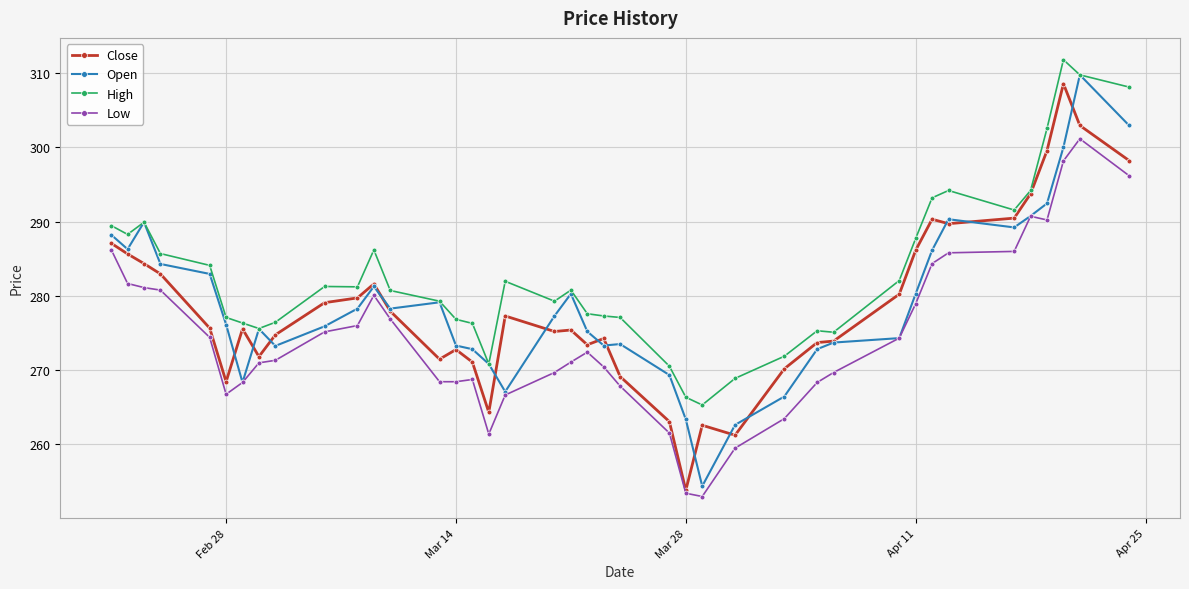

True or false: High has more than 1 interior local peaks.

True